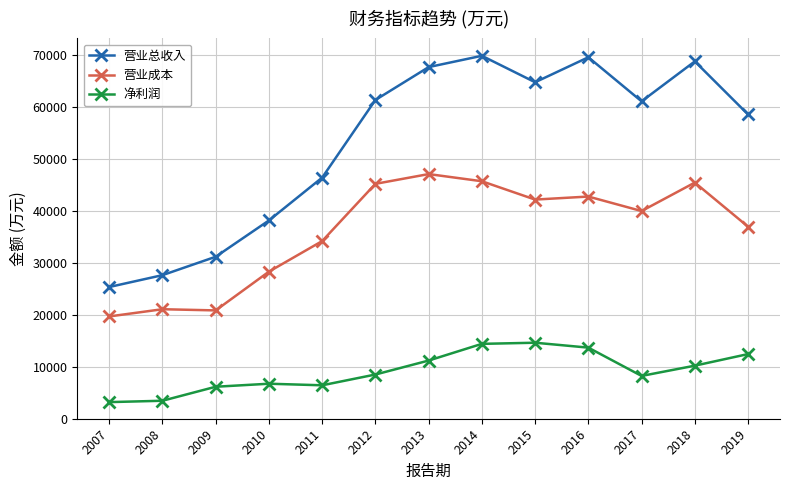

What is the difference between the second highest and second lowest values in the 净利润 series?

10941